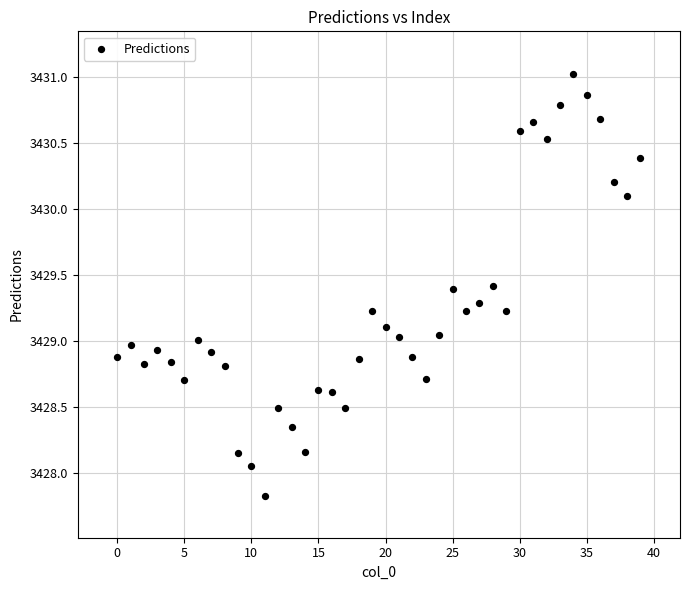

What is the range of Y values (max minus min)?

3.2